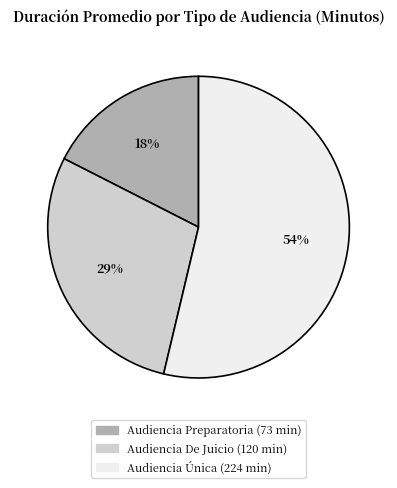

Combined, do Audiencia Preparatoria and Audiencia De Juicio account for over 50%?

No